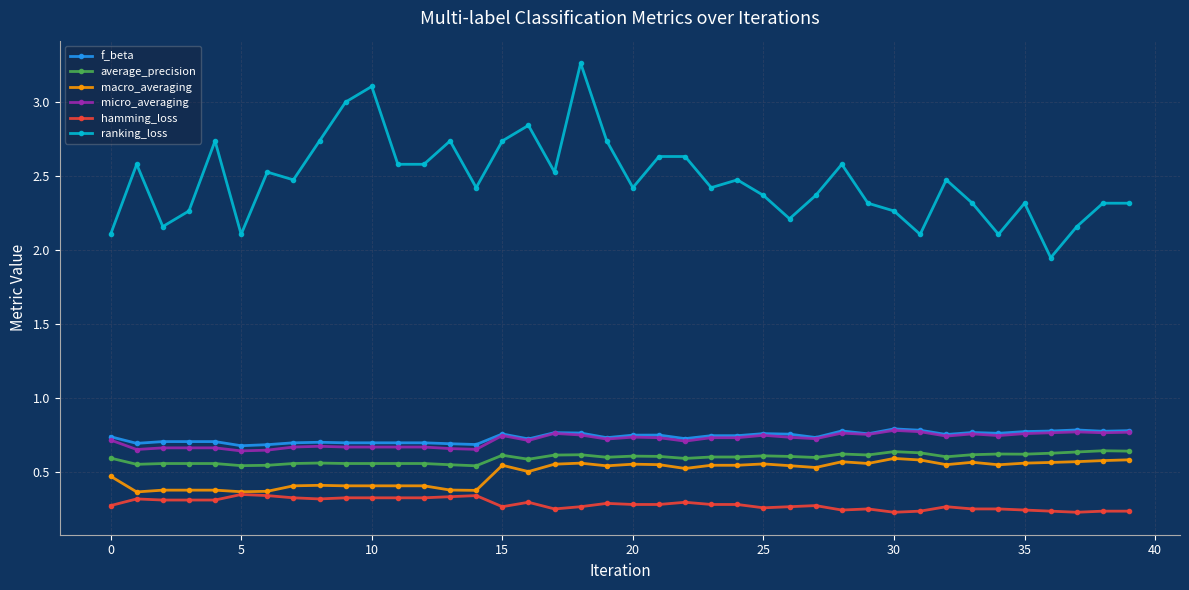

What is the difference between the maximum and second lowest values in the average_precision series?

0.1